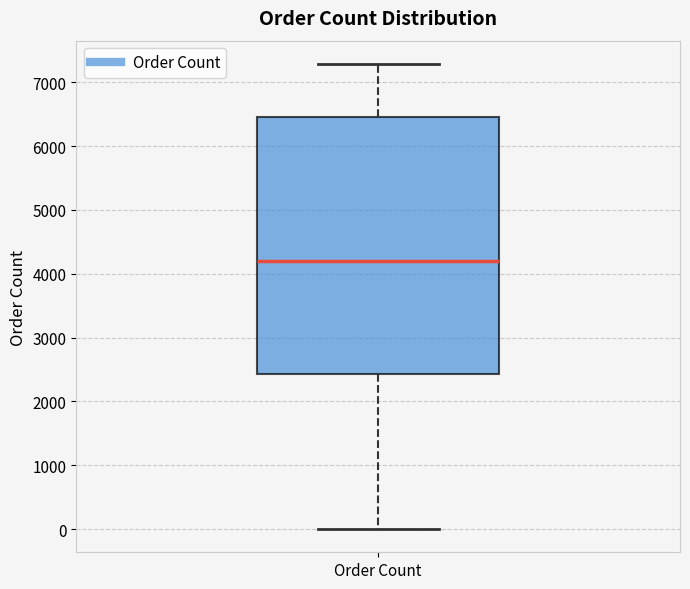

Read this box plot against the y-axis: the position of the median line, the range covered by the box, and the ends of both whiskers. The values are not printed on the chart, so give them approximately, as read against the axis.

median 4200, box 2400 to 6500, whiskers 0 to 7300